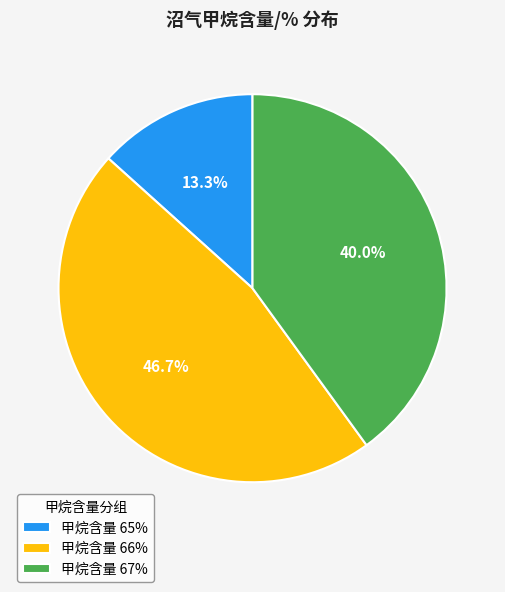

Approximately how many times larger is the value at 甲烷含量 65% compared to 甲烷含量 66%?

0.3